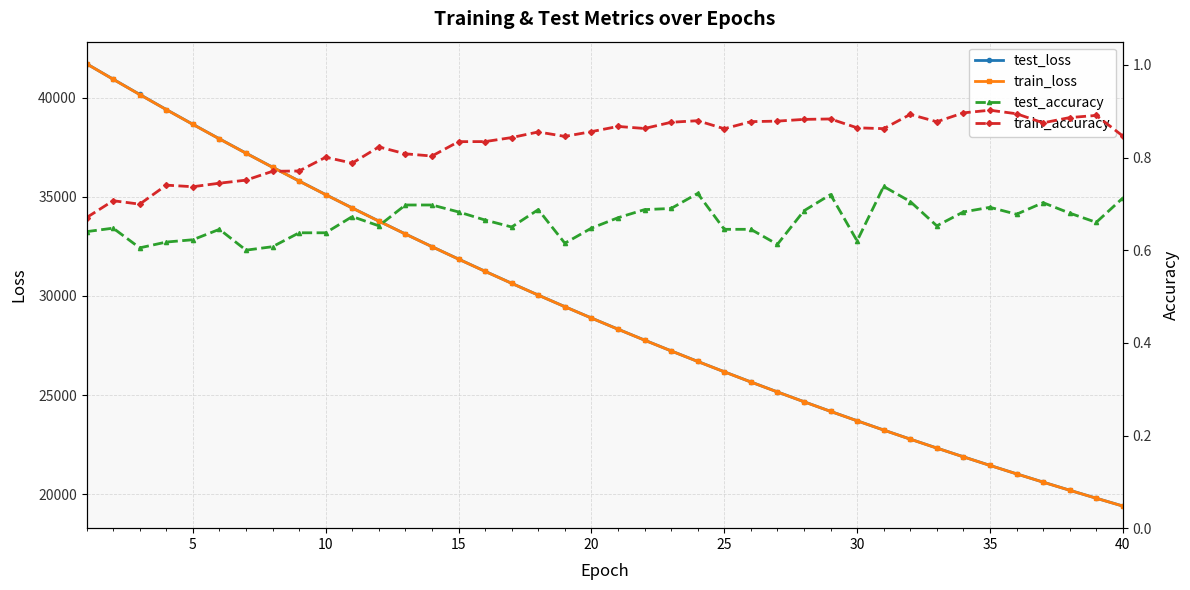

The value of test_loss at 15 is 31856.5. True or false?

True